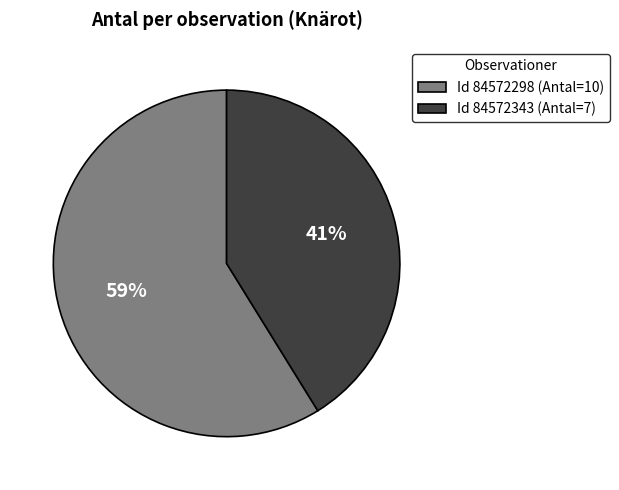

Is it true that Id 84572298 (Antal=10) is 65% of the pie?

False